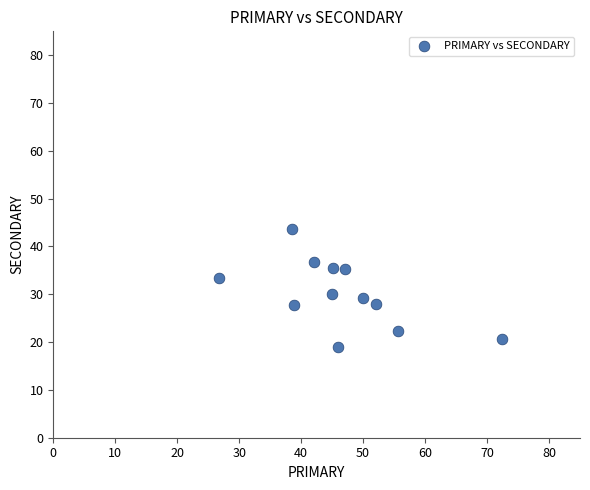

What is the average Y value?

30.1